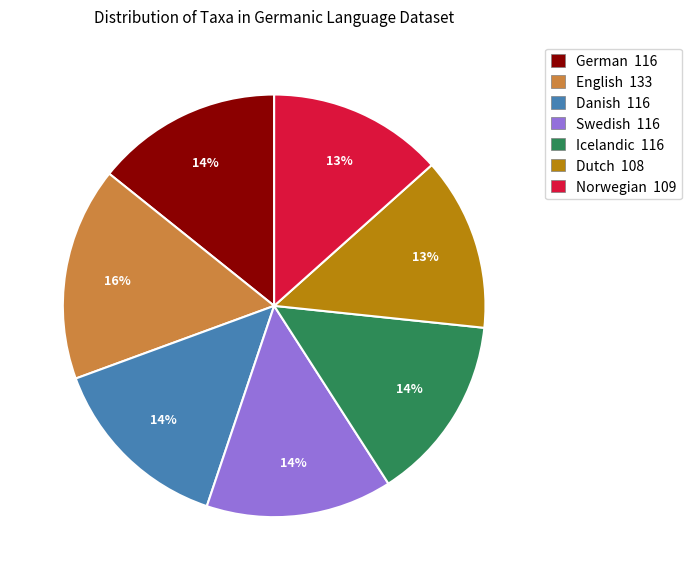

To the nearest percent, what portion does German represent?

14%